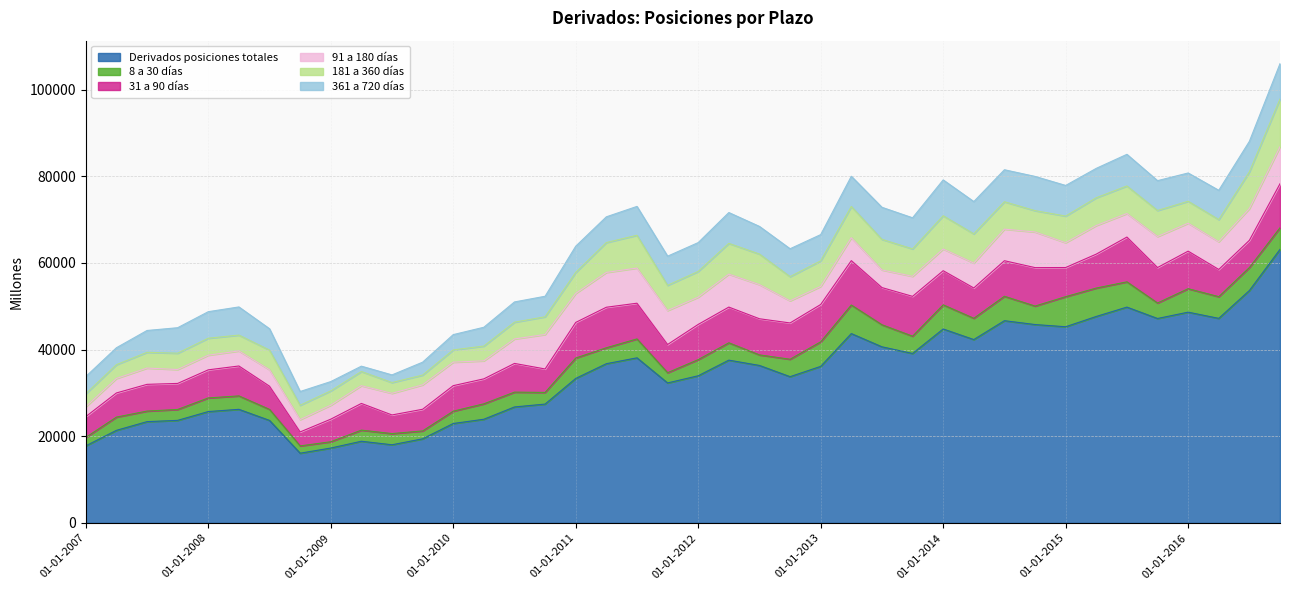

The 91 a 180 días series shows 9682 at 01-07-2015. True or false?

False